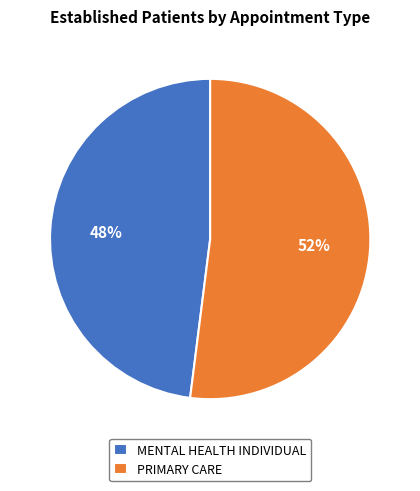

Count the number of slices in the pie.

2